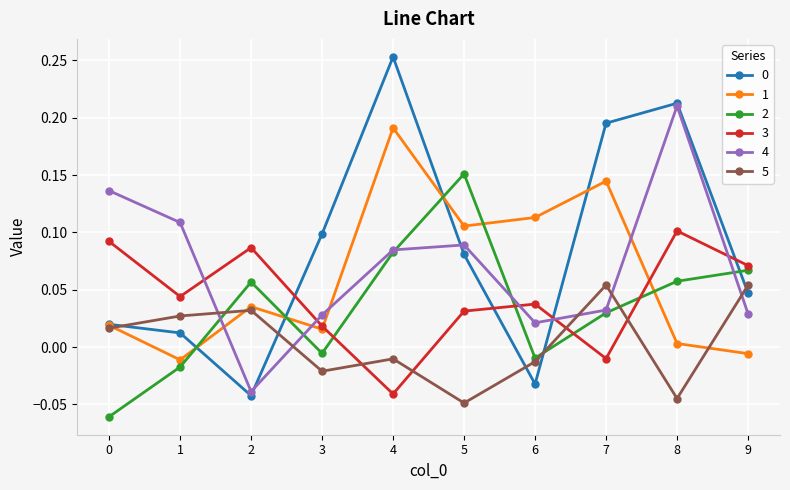

The value of 2 at 5 is 0.1. True or false?

False